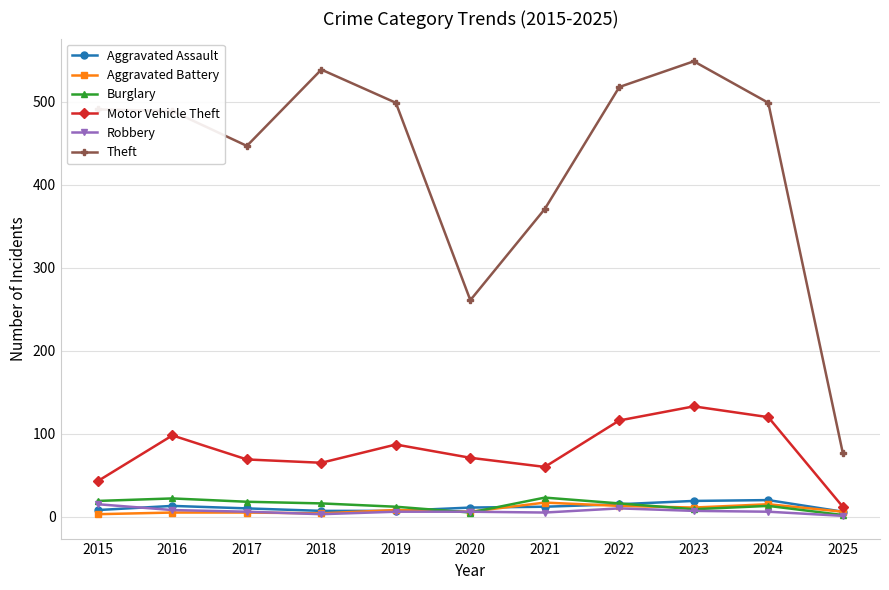

What is the value of the Robbery point at the 9th from the left?

7